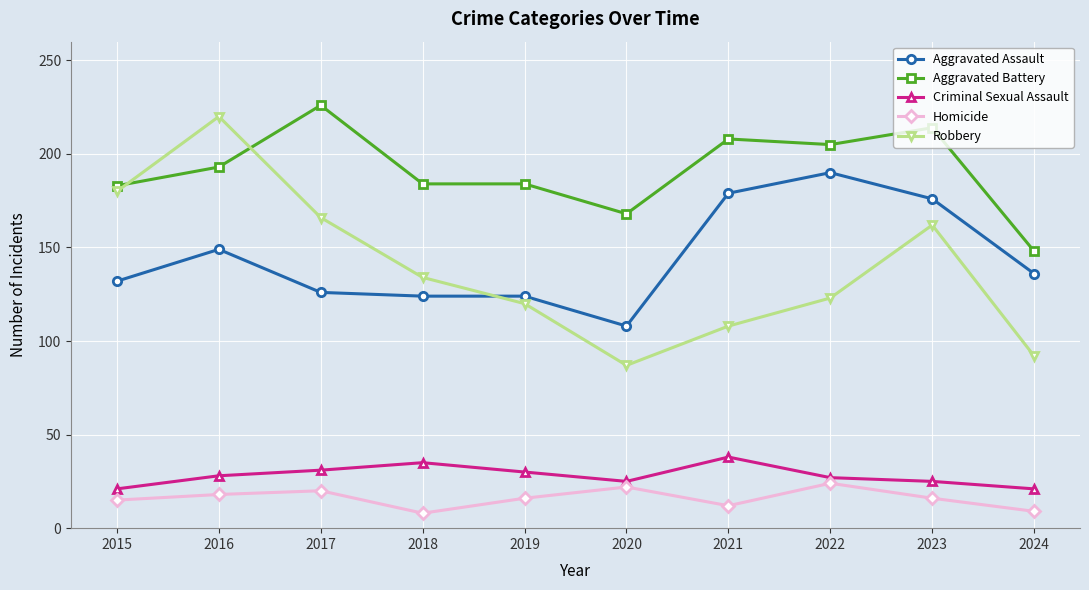

True or false: Aggravated Battery has more than 0 points higher than both neighbors.

True